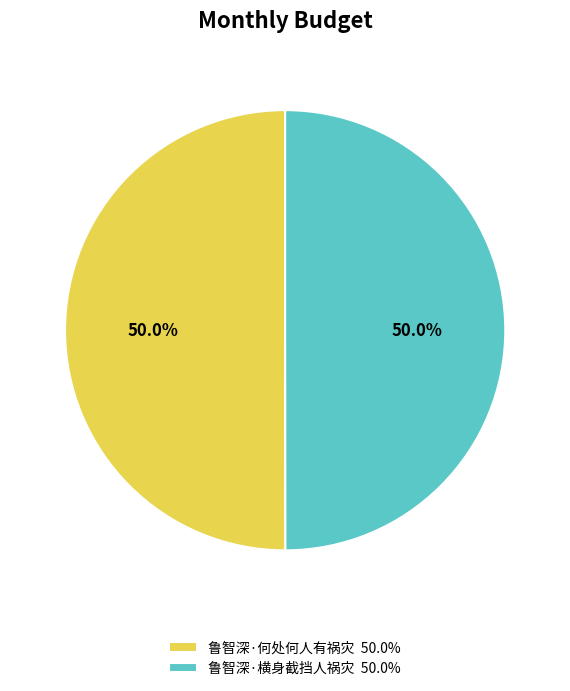

To the nearest percent, what percentage of the pie is 鲁智深·何处何人有祸灾?

50%